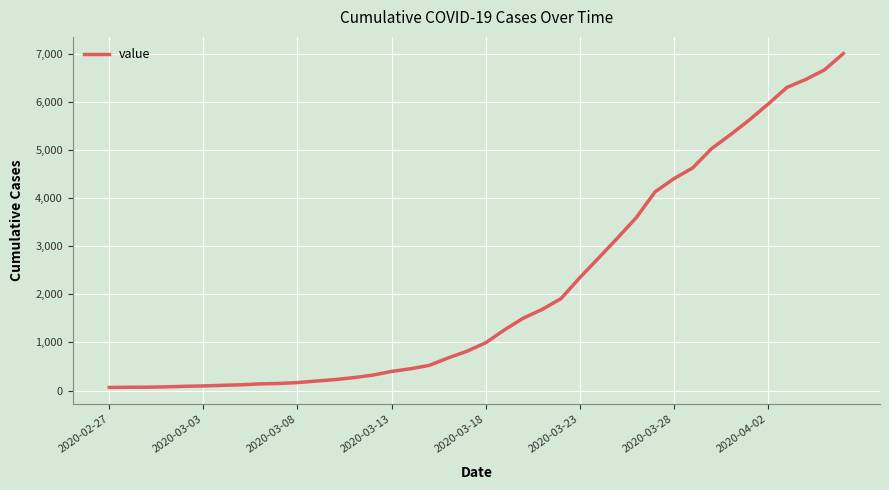

What is the greatest value displayed?

7005